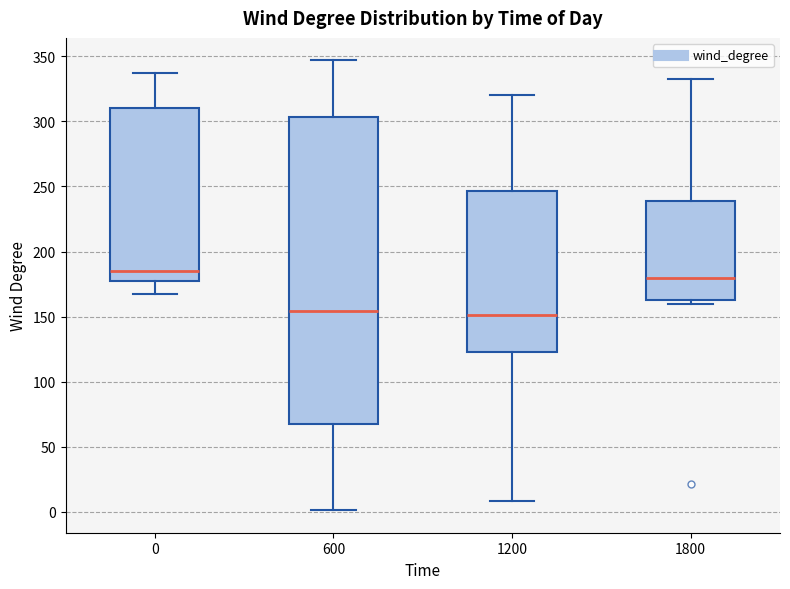

Where does the lower whisker of the box at x = 0 end on the y-axis? The values are not printed on the chart, so give them approximately, as read against the axis.

165